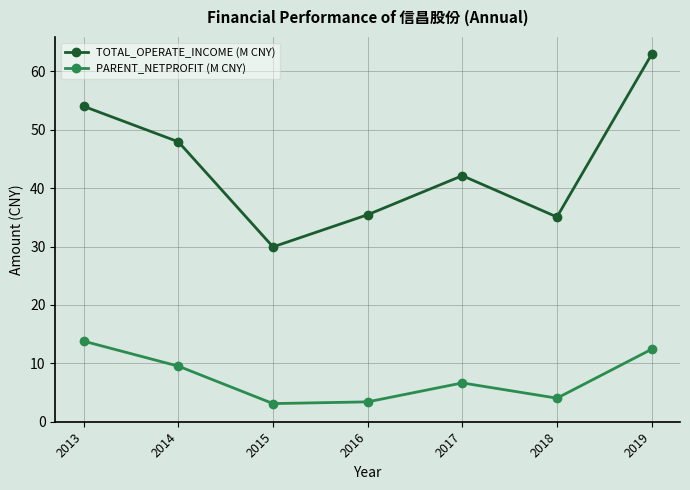

True or false: TOTAL_OPERATE_INCOME (M CNY) has more than 0 interior local peaks.

True